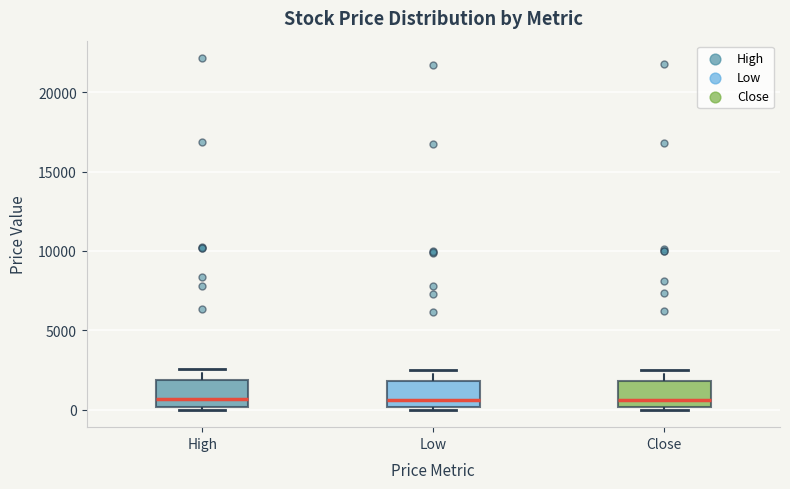

Reading left to right, read every box against the y-axis: the position of its median line, the range the box covers, and the ends of its whiskers. The values are not printed on the chart, so give them approximately, as read against the axis.

High: median 500, box 0 to 2000, whiskers 0 (just below the box's lower edge) to 2500
Low: median 500, box 0 to 2000, whiskers 0 (just below the box's lower edge) to 2500
Close: median 500, box 0 to 2000, whiskers 0 (just below the box's lower edge) to 2500